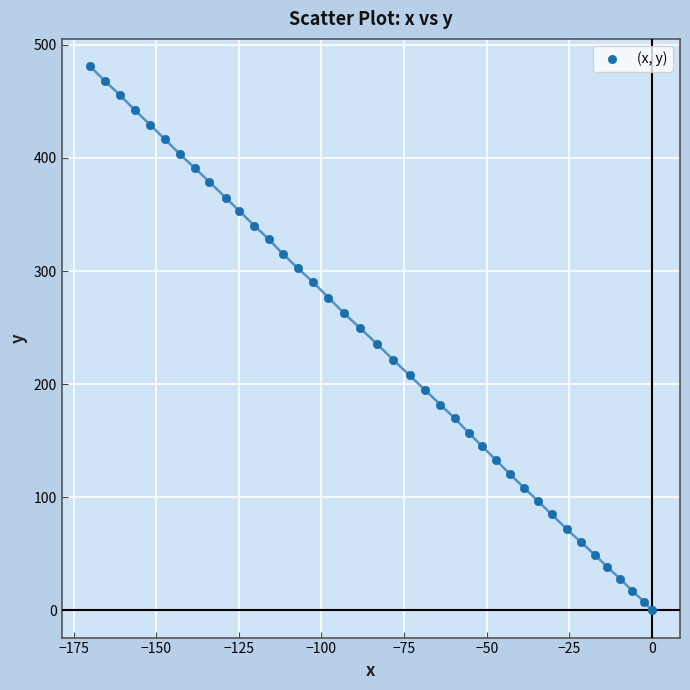

What is the range of X values (max minus min)?

170.1